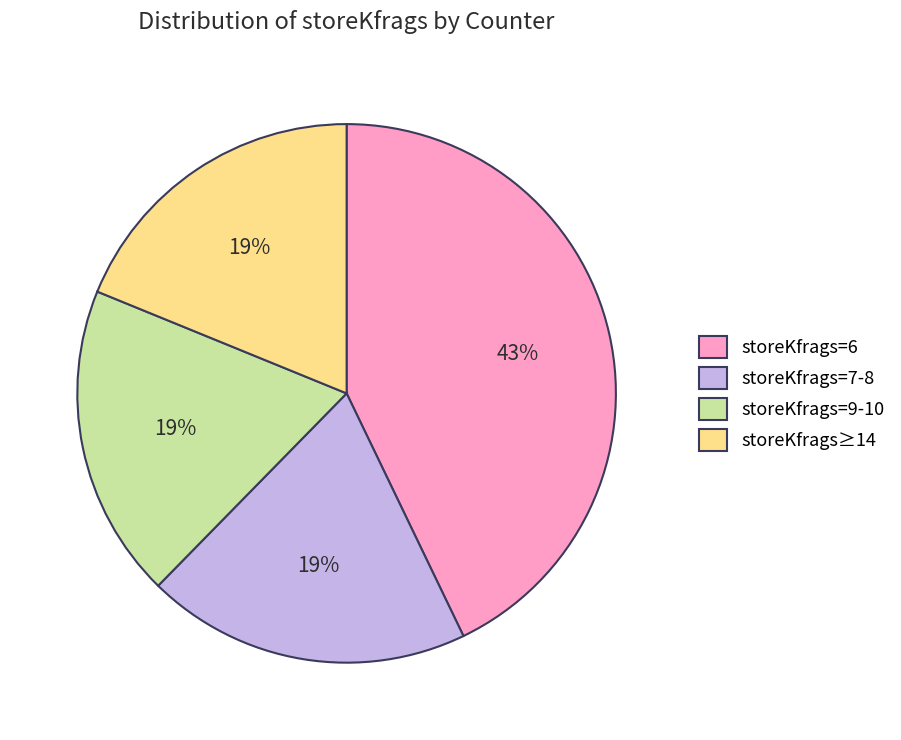

Is there any slice that represents more than half of the pie?

No